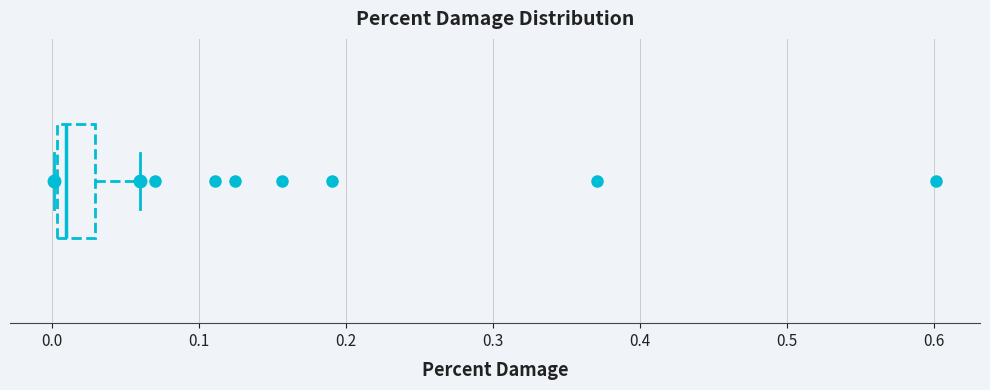

Transcribe this box plot: give where the median line is, the range the box spans, and where the two whiskers end, as read against the x-axis. The values are not printed on the chart, so give them approximately, as read against the axis.

median 0.01, box 0.00 to 0.03, whiskers 0.00 to 0.06